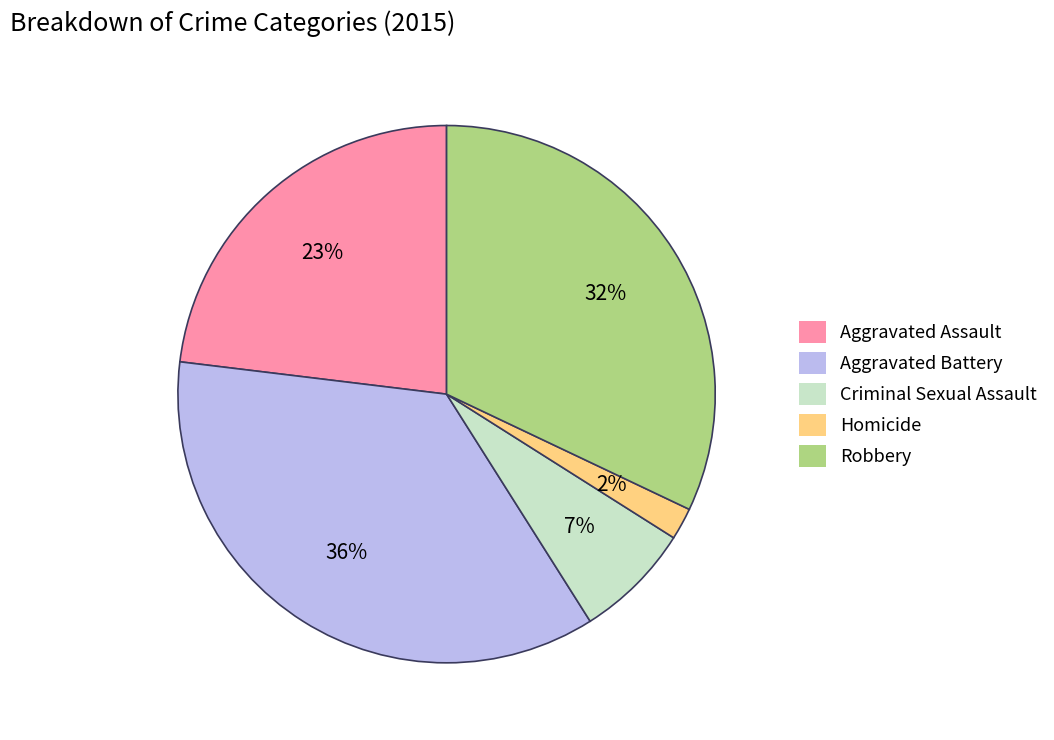

Count the number of slices in the pie.

5